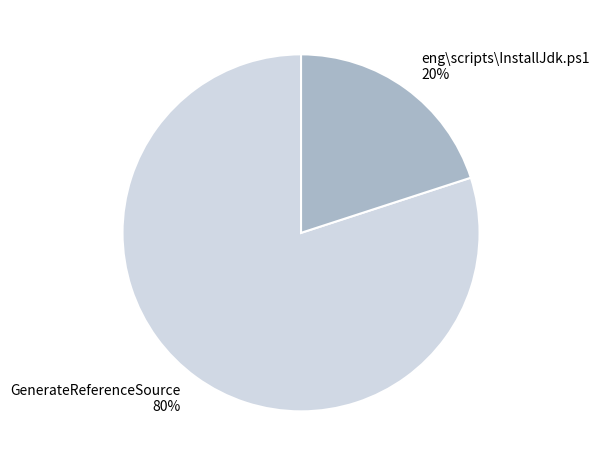

Is the sum of eng\scripts\InstallJdk.ps1 and GenerateReferenceSource greater than half?

Yes